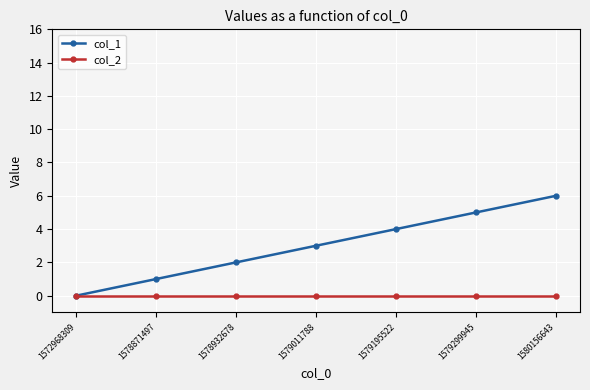

Rank the series by their average value, from highest to lowest.

col_1, col_2